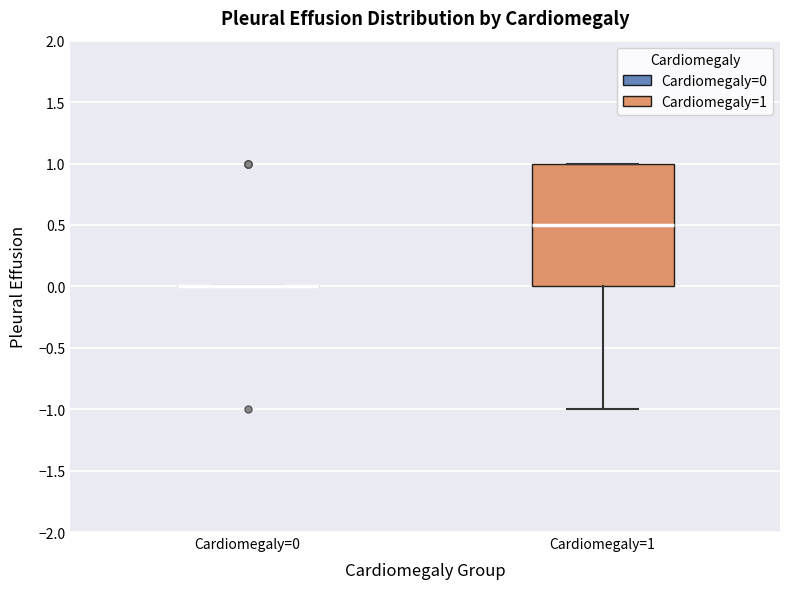

Reading left to right, transcribe this box plot: for each box, give where its median line is, the range the box spans, and where its two whiskers end, as read against the y-axis. The values are not printed on the chart, so give them approximately, as read against the axis.

Cardiomegaly=0: box collapsed to a line at 0.0, whiskers 0.0 to 0.0
Cardiomegaly=1: median 0.5, box 0.0 to 1.0, whiskers -1.0 to 1.0